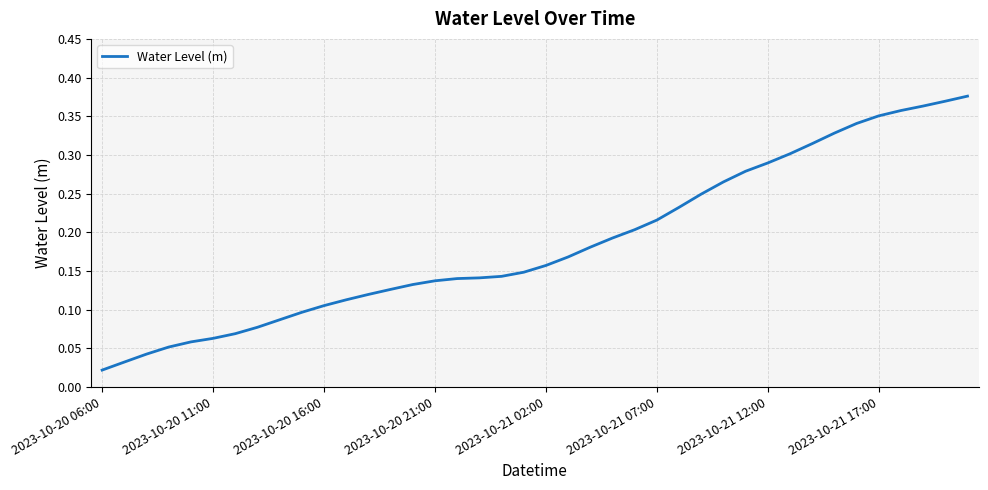

Is this an area chart (filled region under the line)?

No